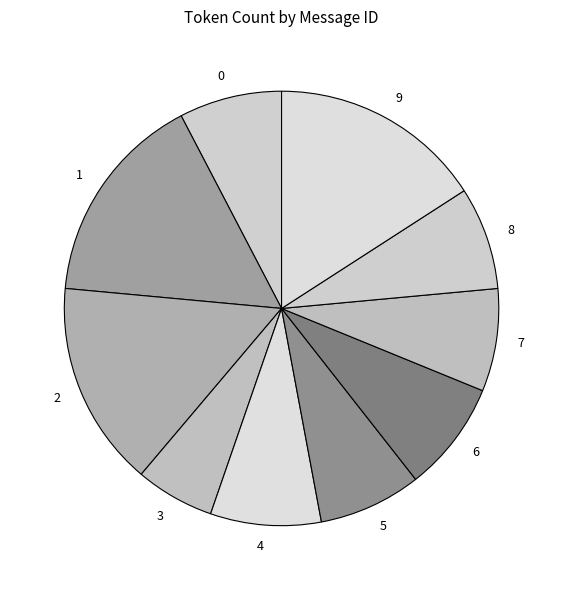

Is there a majority slice in this chart?

No